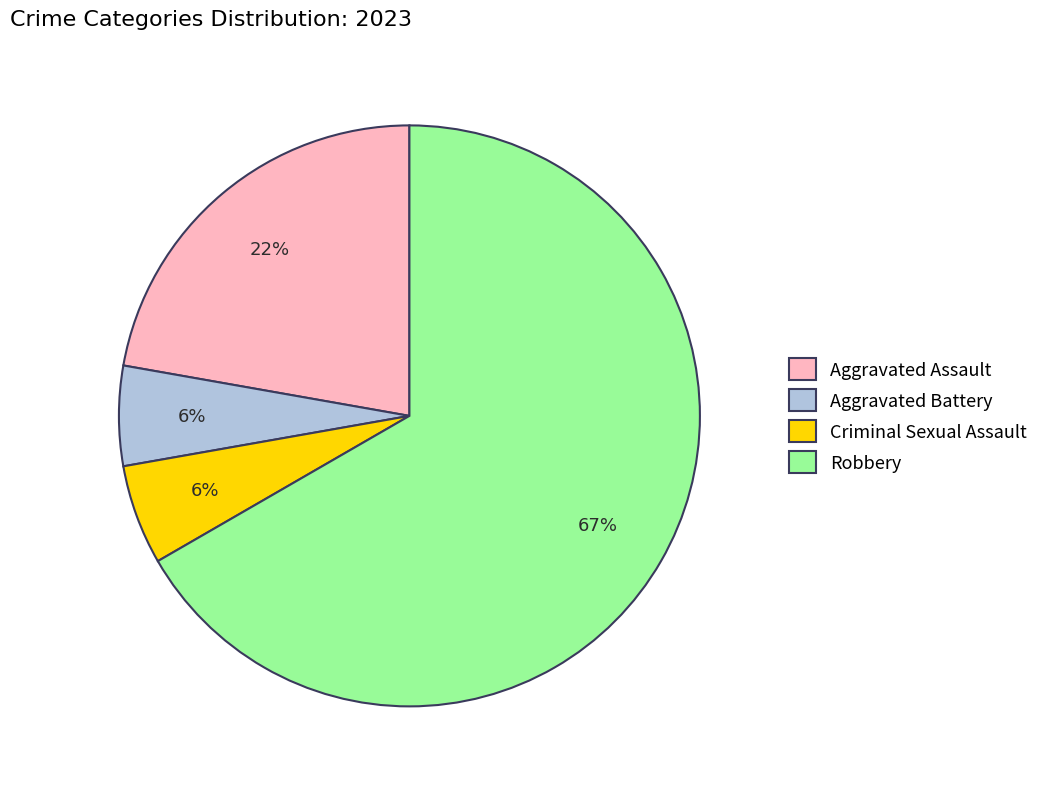

Is it true that Aggravated Battery is 1% of the pie?

False